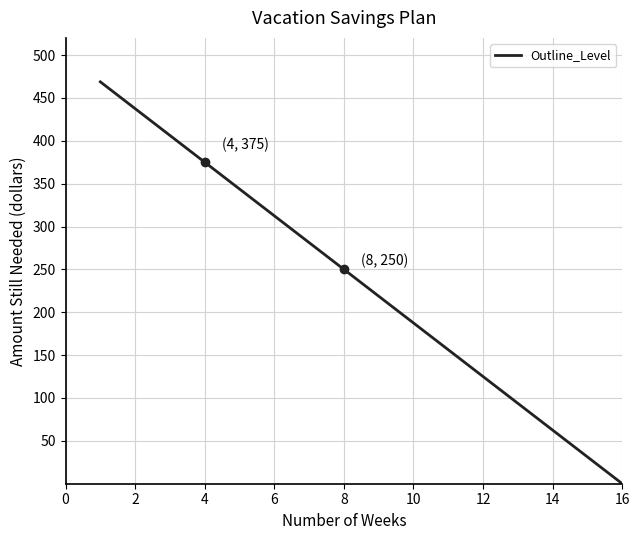

True or false: the data has more than 2 interior local peaks.

False